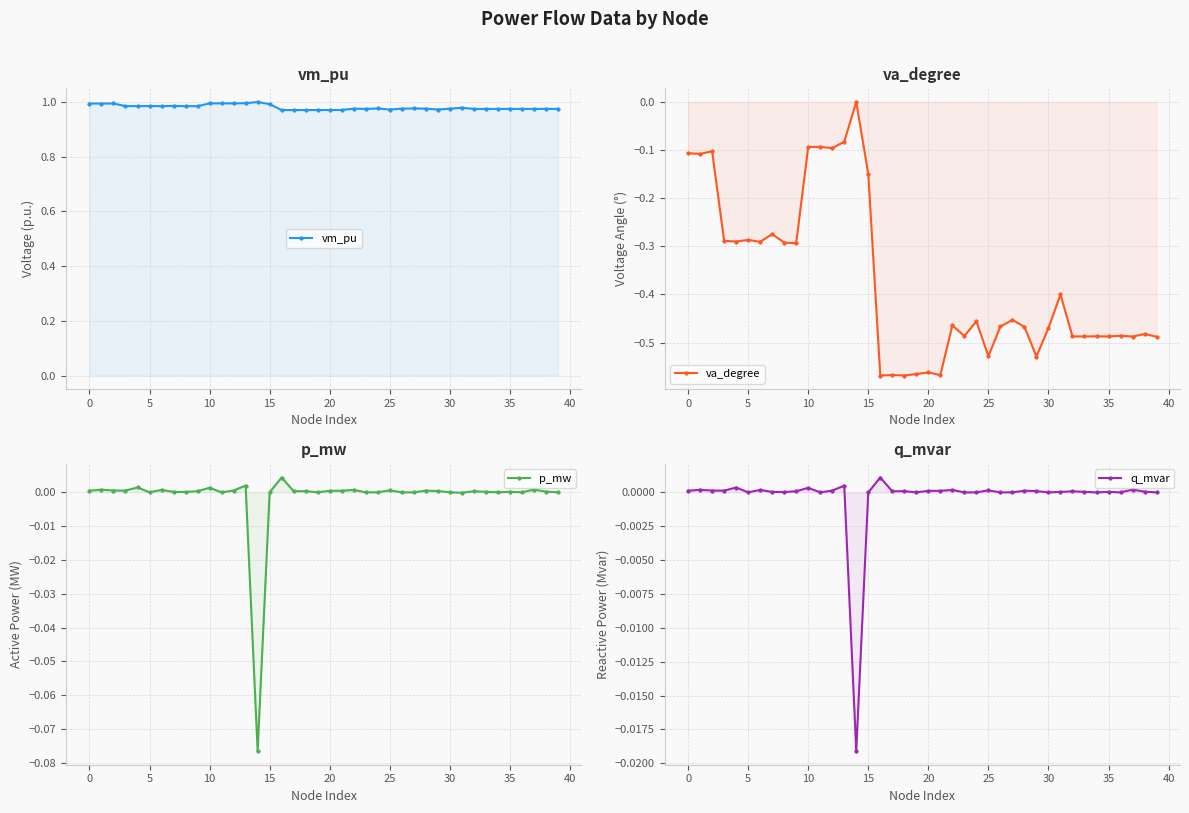

How many categories are shown in the chart?

40